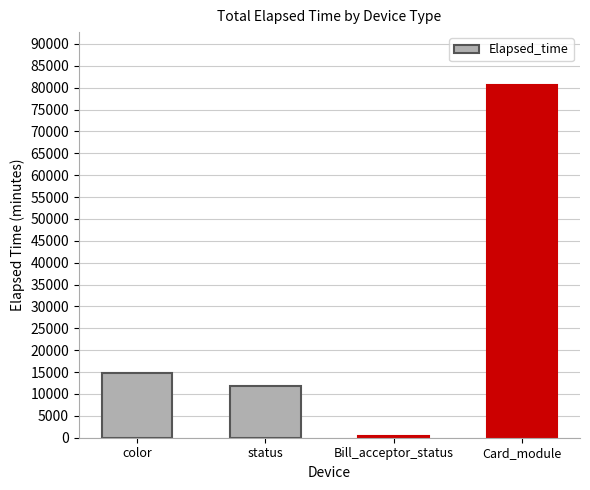

At which label is the value closest to 40535?

color